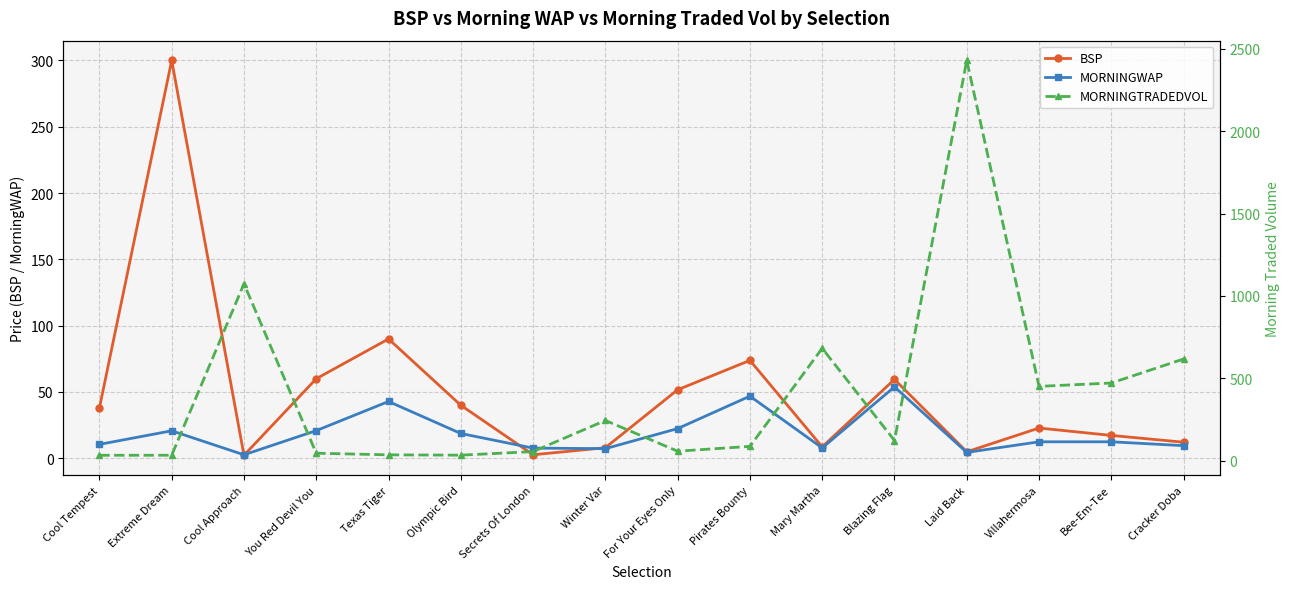

Is the value of MORNINGWAP at Cool Approach greater than the value of MORNINGTRADEDVOL at Villahermosa?

No